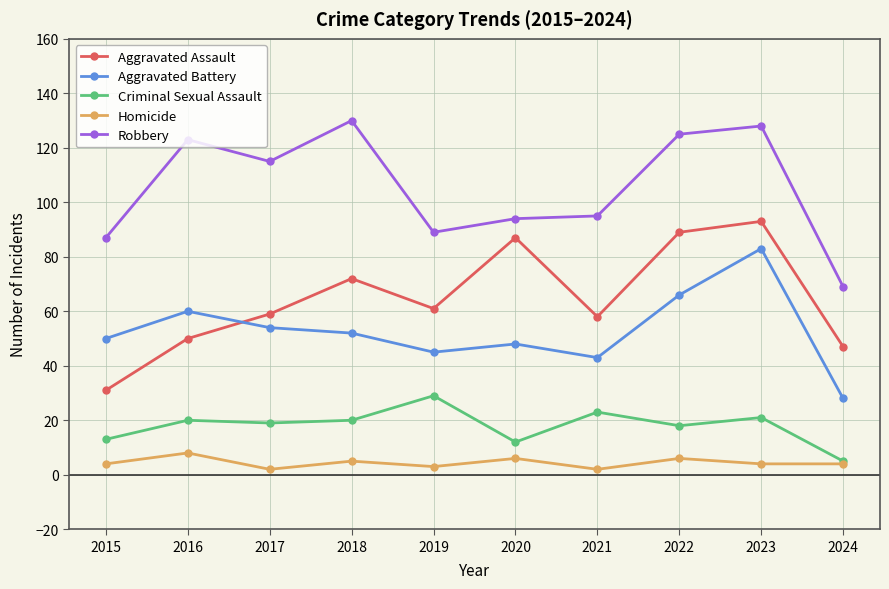

True or false: Criminal Sexual Assault and Robbery cross at least once.

False